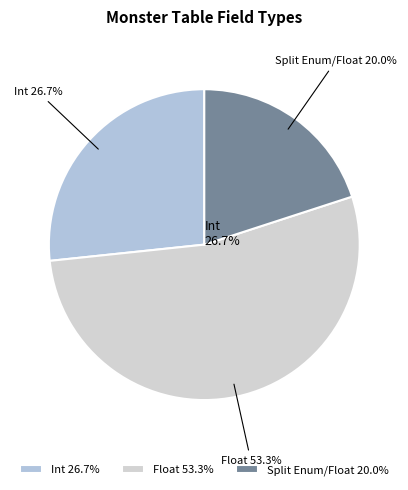

What percentage is the Float slice, to the nearest percent?

53%